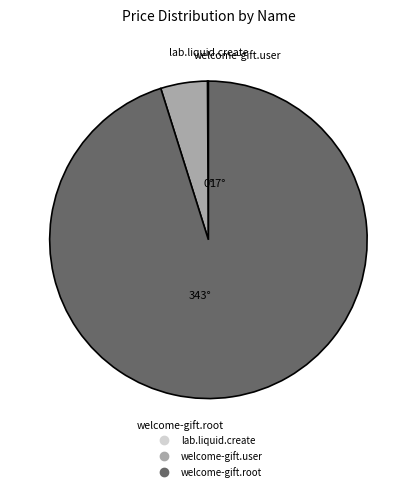

Is there any slice that represents more than half of the pie?

Yes